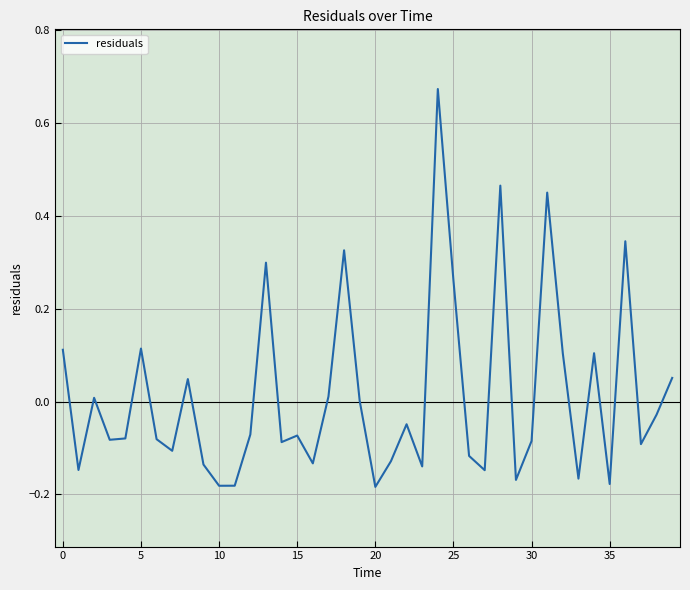

What is the difference between the maximum and minimum values?

0.9